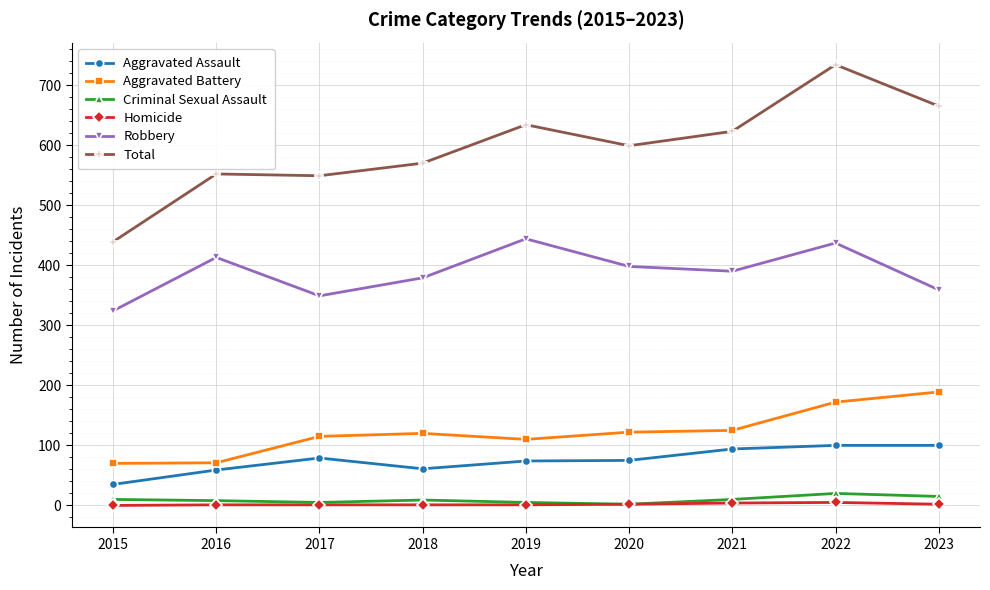

How many data points in Total are less than 599?

4